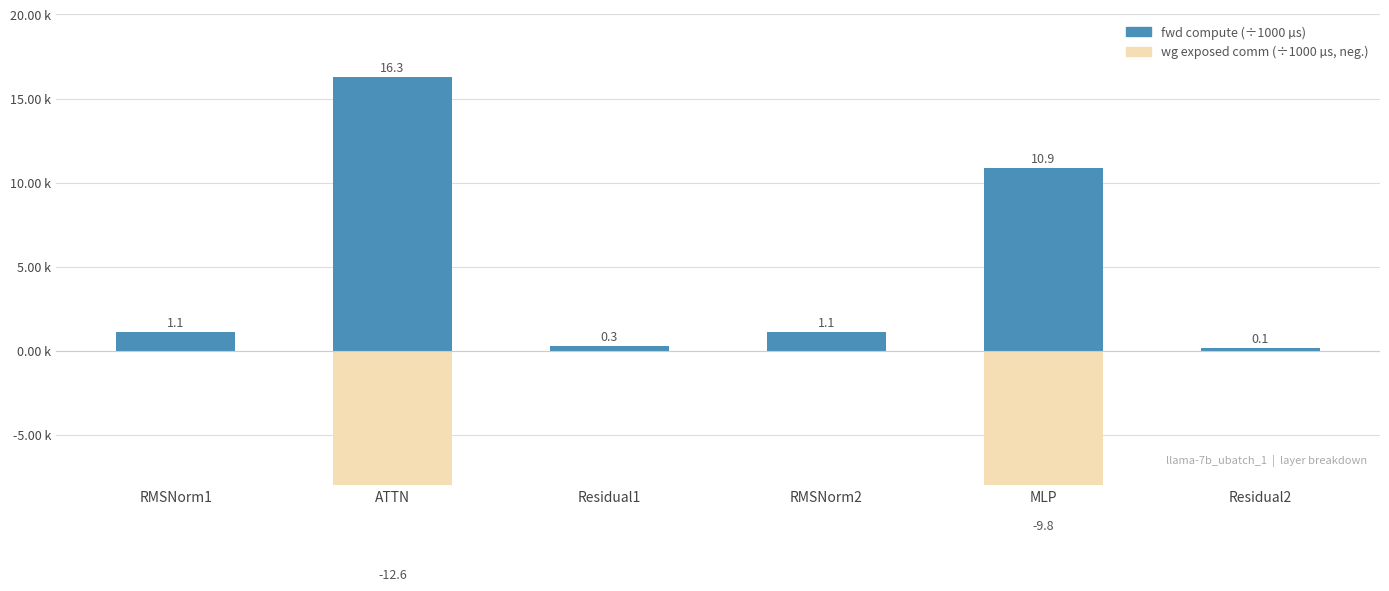

At how many categories does at least one series exceed 15?

1